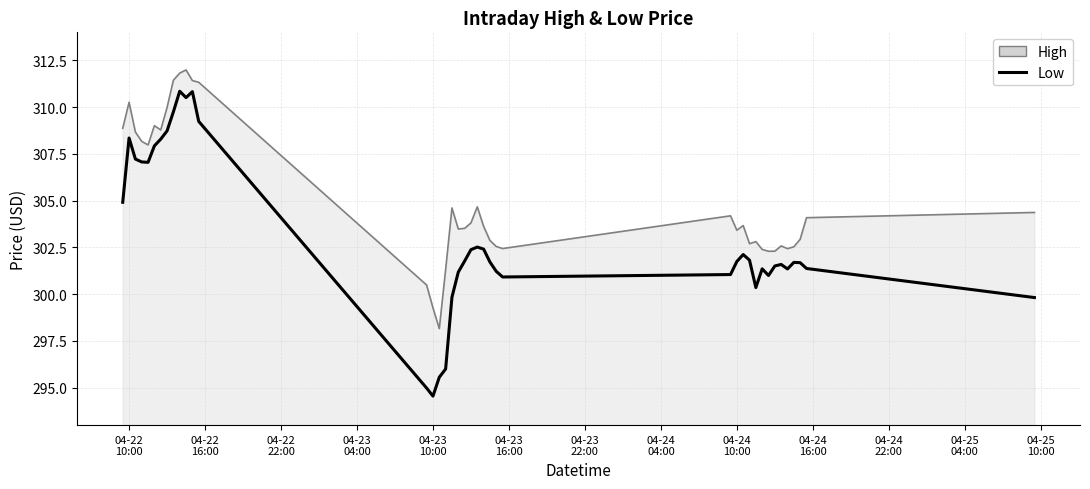

True or false: Low and High cross at least once.

False